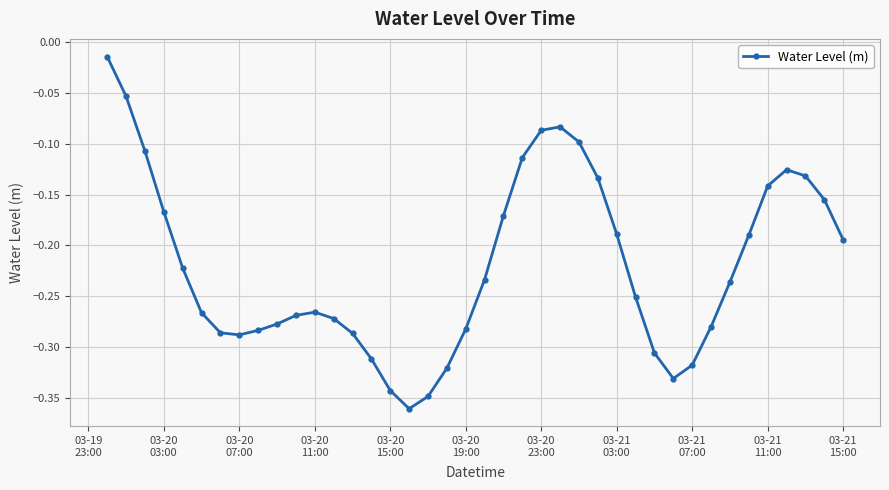

What is the difference between the second highest and minimum values?

0.3